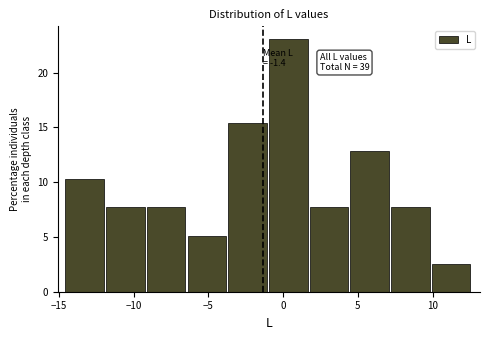

Over which range of the x-axis is the bar tallest?

-1.0 to 2.0